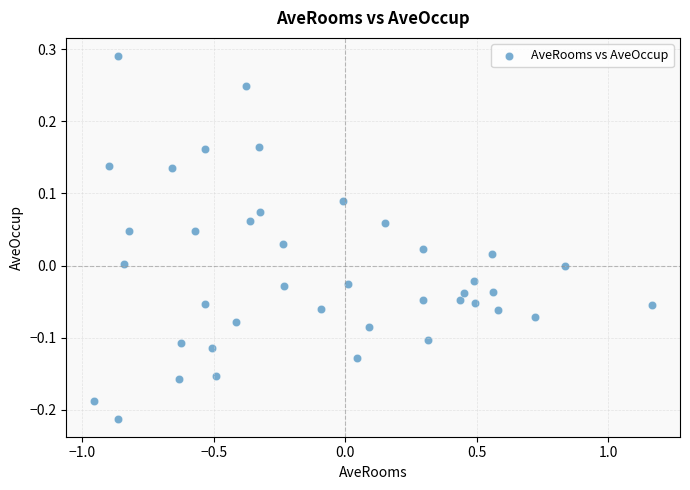

What is the range of X values (max minus min)?

2.1